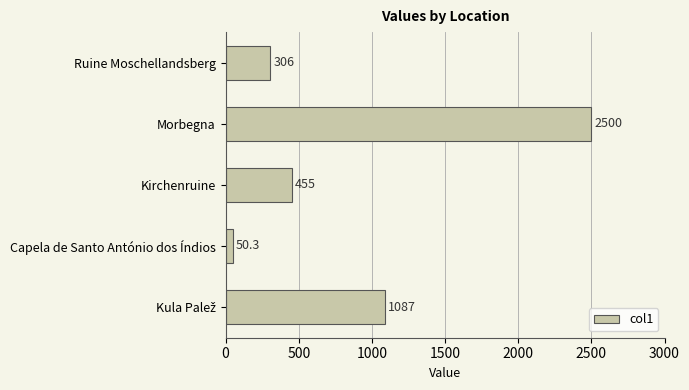

Reading bottom to top, list all the values displayed in this chart.

1087.0	50.3	455.0	2500.0	306.0